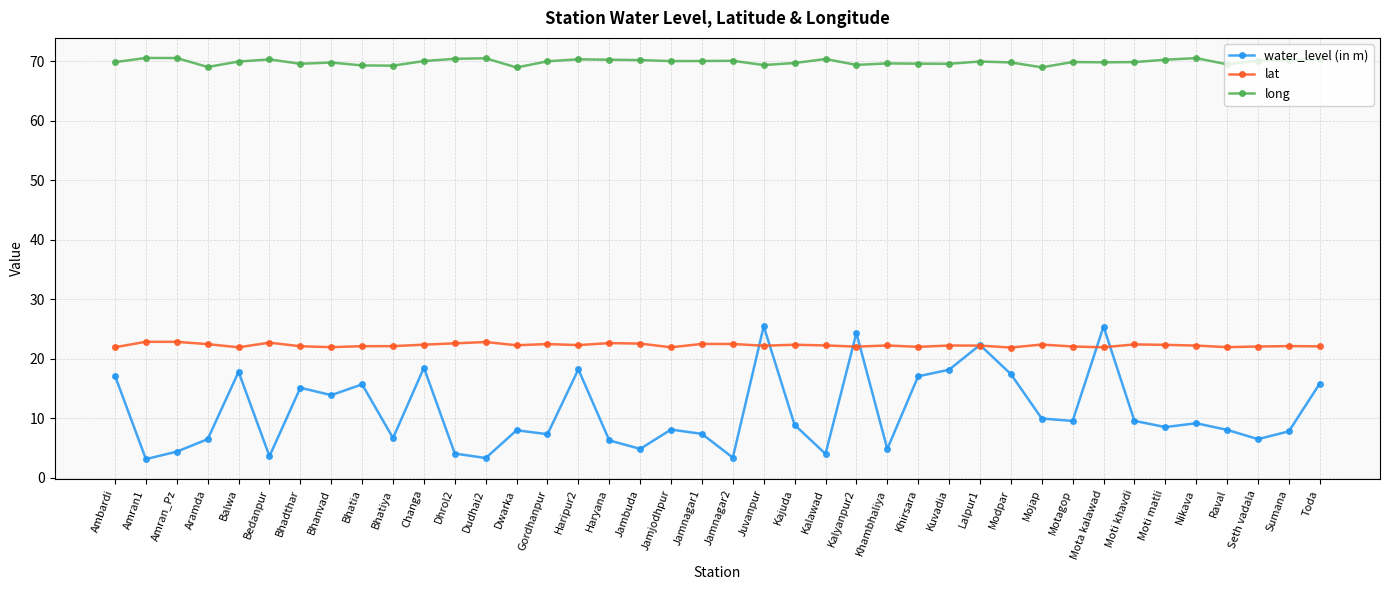

Read the water_level (in m) value at Jambuda.

4.8